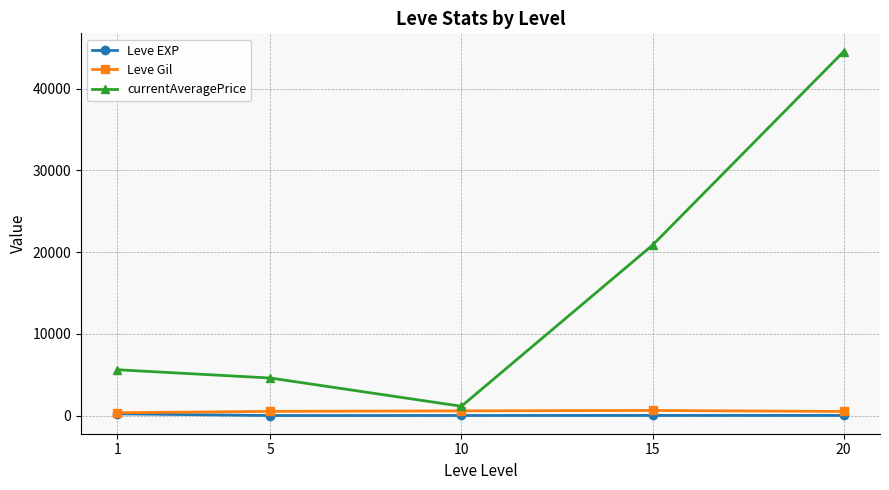

Which series has the largest total across all categories?

currentAveragePrice